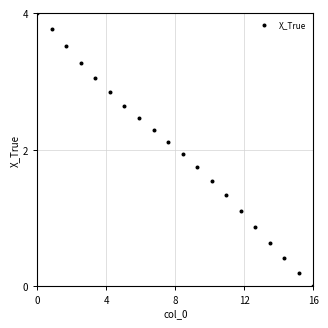

What Y value in the scatter plot is closest to 2?

1.9